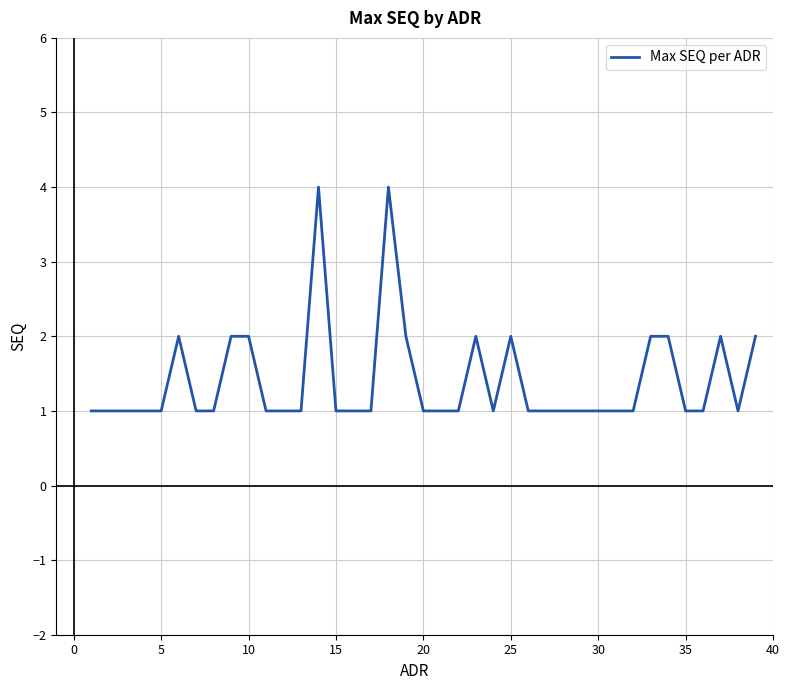

What is the difference between the maximum and minimum values?

3